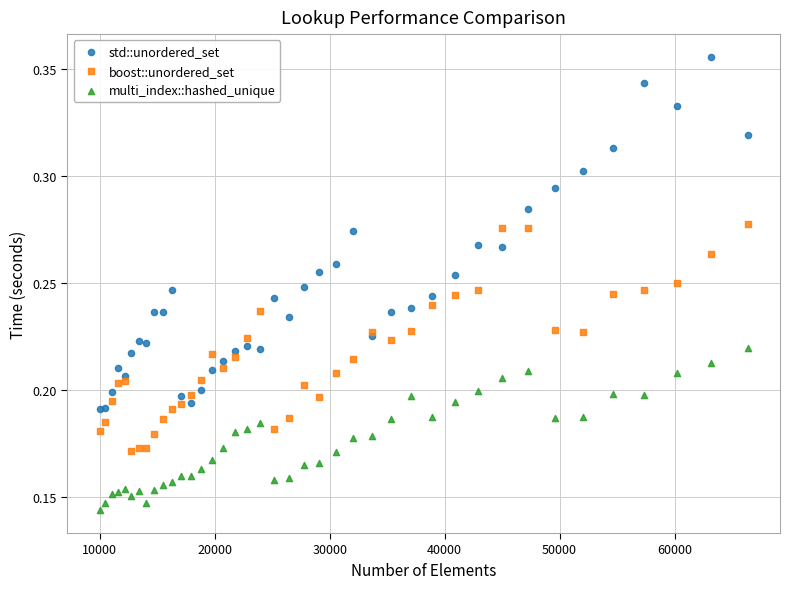

Which series reaches the maximum Y coordinate?

std::unordered_set